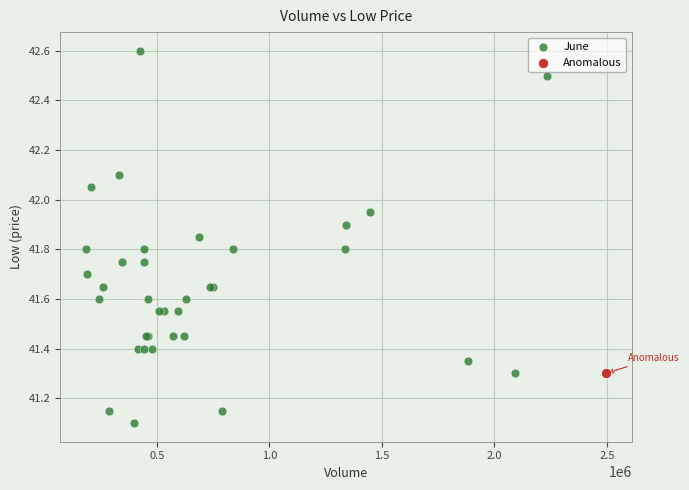

What are all the series names shown in the legend?

June, Anomalous